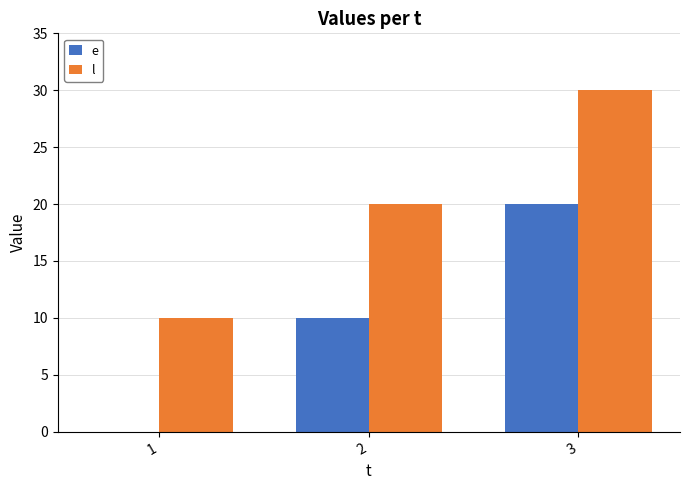

Reading left to right, extract all data points from this chart.

e: 0	10	20
l: 10	20	30